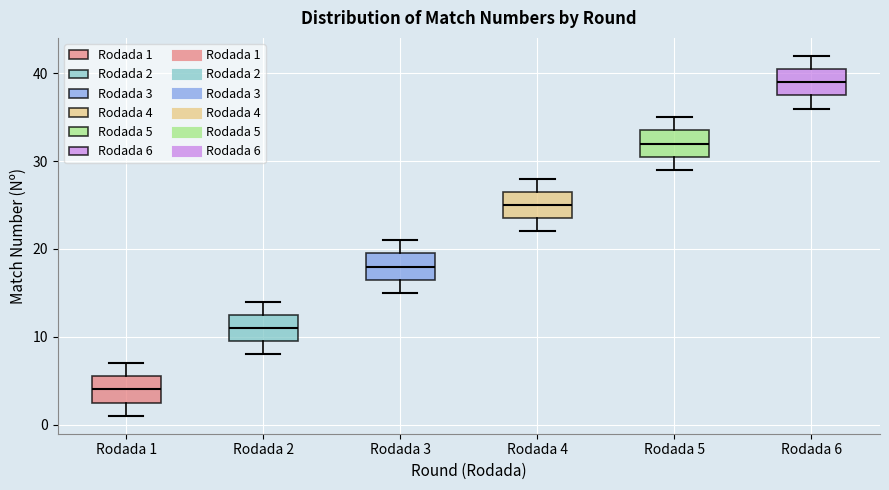

Where is the upper edge of the box for Rodada 5 on the y-axis? The values are not printed on the chart, so give them approximately, as read against the axis.

34